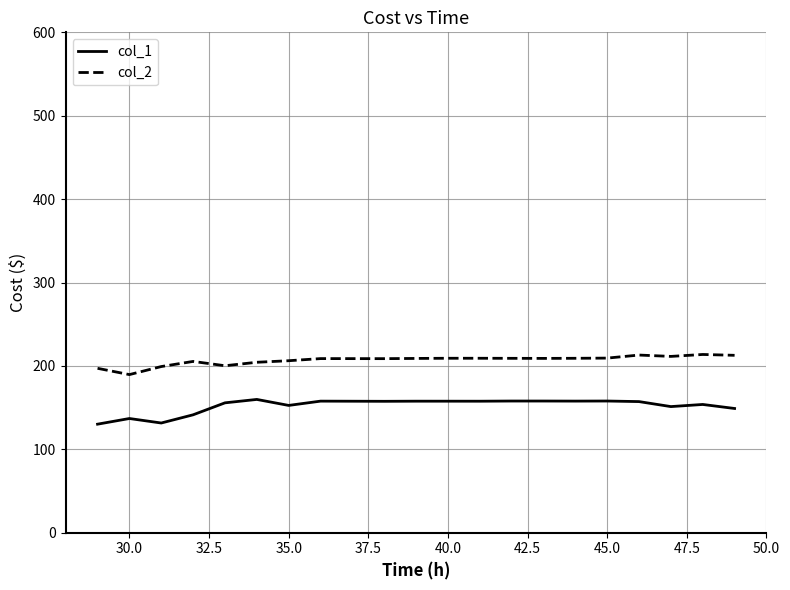

What is the difference between the maximum and minimum values in the col_1 series?

29.7